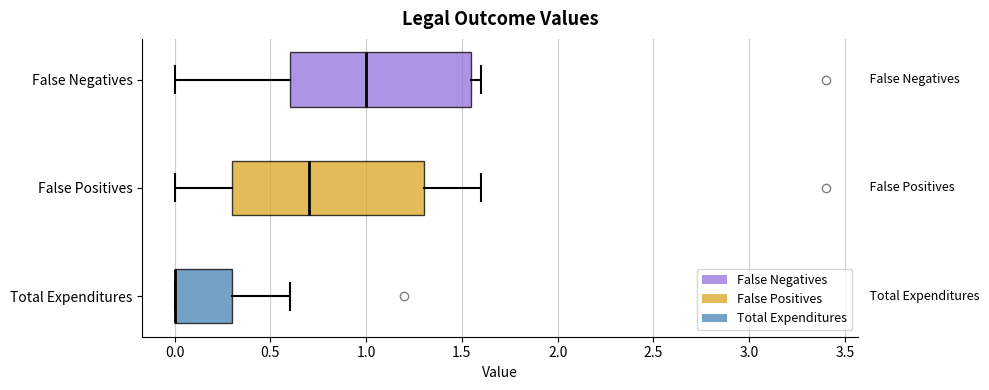

Where is the left edge of the box for False Negatives on the x-axis? The values are not printed on the chart, so give them approximately, as read against the axis.

0.60